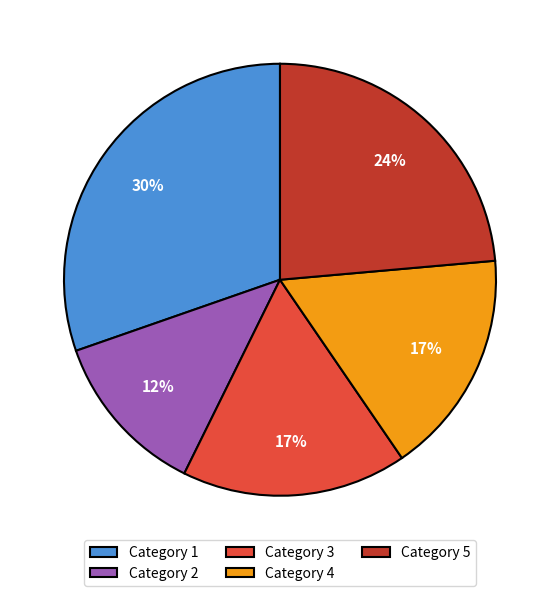

What is the smallest slice in the pie chart?

Category 2